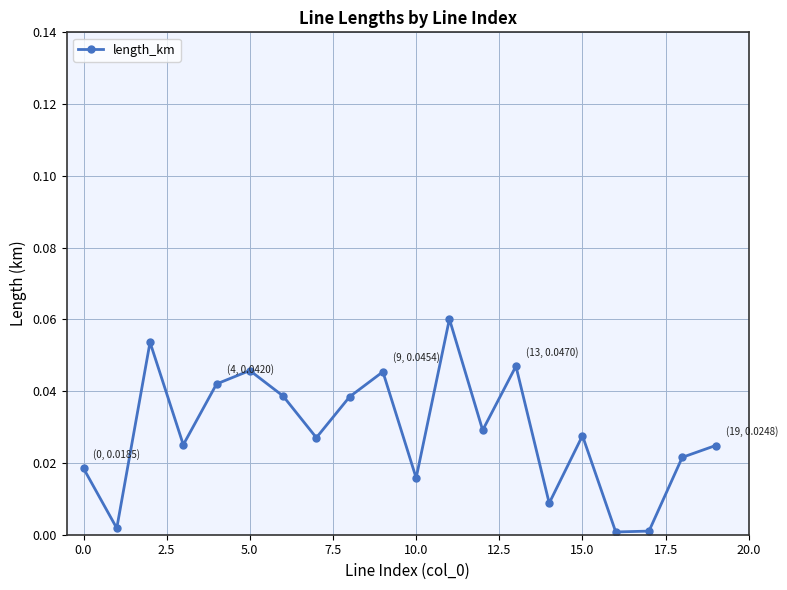

How many distinct data groups are displayed?

1